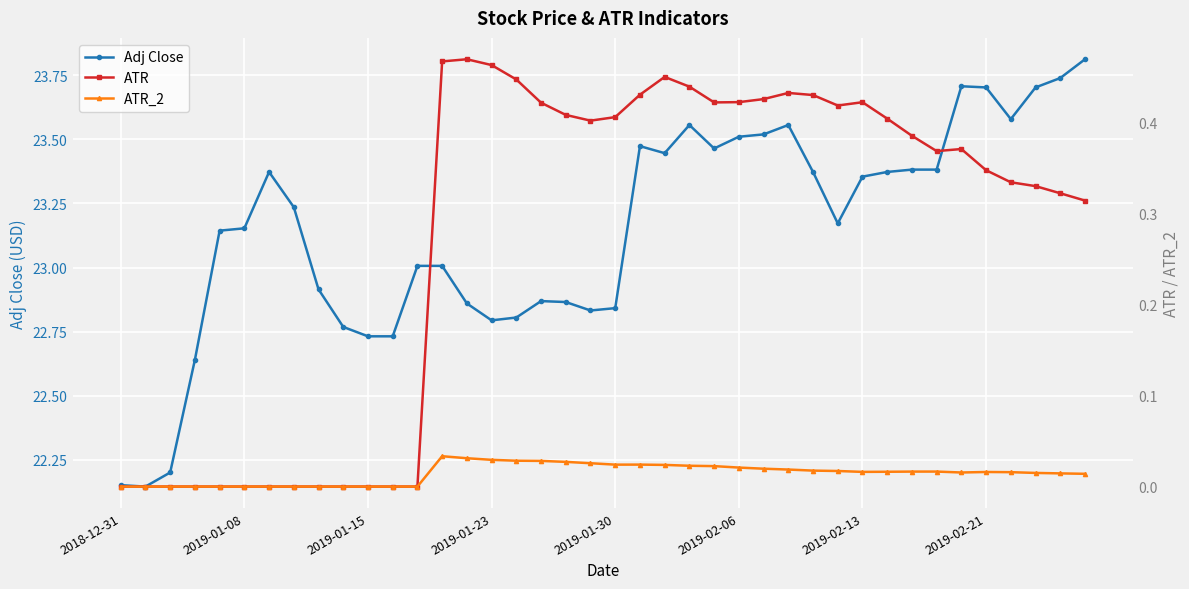

True or false: Adj Close and ATR_2 cross at least once.

False